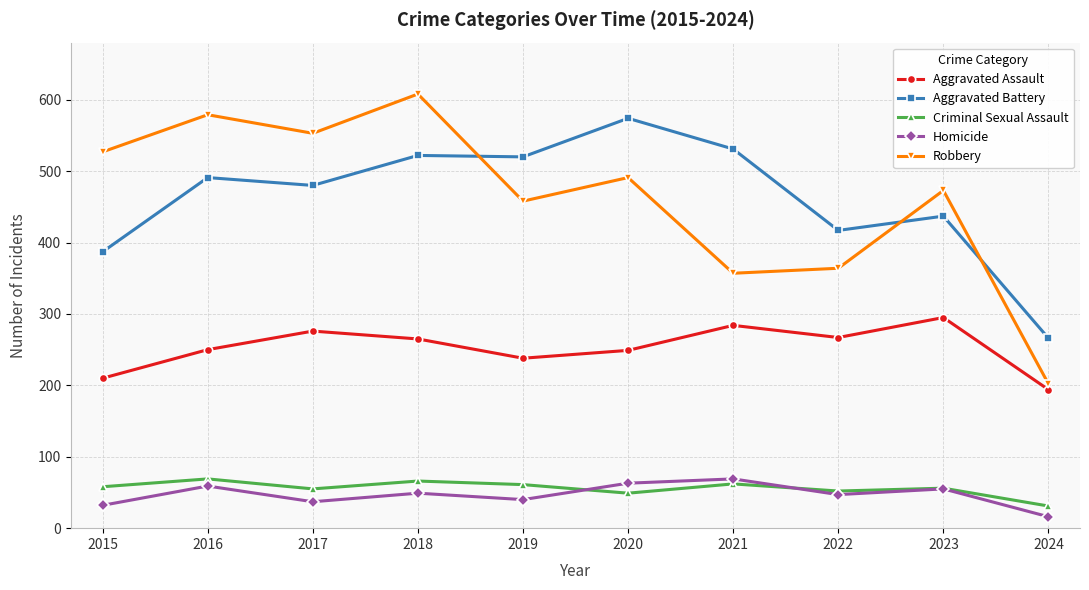

Which series has the widest spread of values?

Robbery